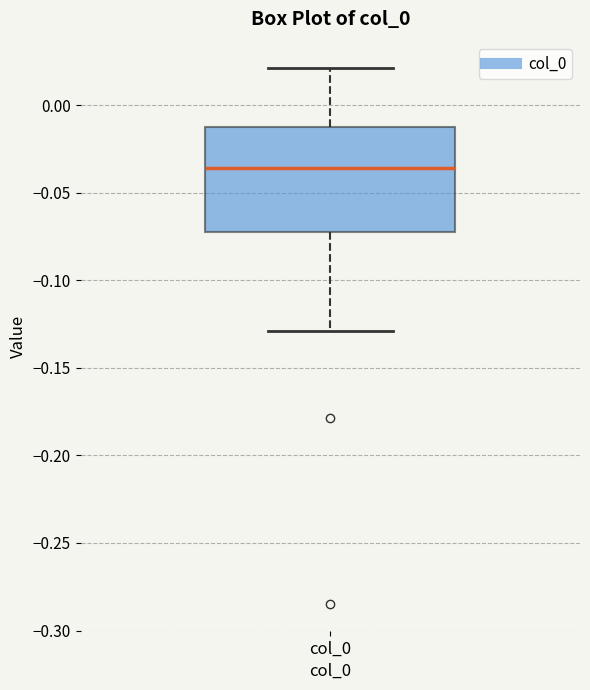

Read this box plot against the y-axis: the position of the median line, the range covered by the box, and the ends of both whiskers. The values are not printed on the chart, so give them approximately, as read against the axis.

median -0.035, box -0.075 to -0.015, whiskers -0.130 to 0.020